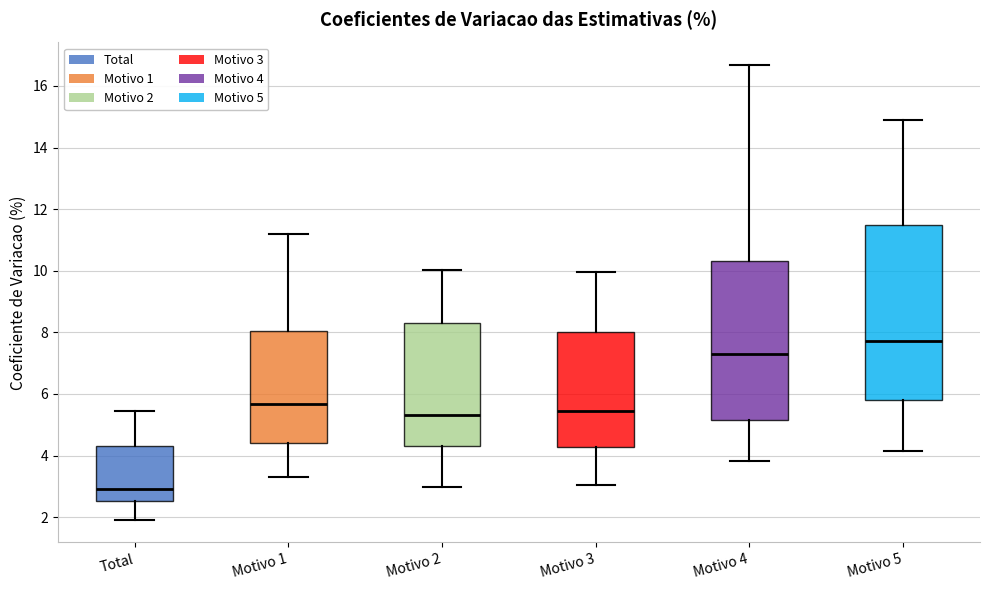

Reading left to right, transcribe this box plot: for each box, give where its median line is, the range the box spans, and where its two whiskers end, as read against the y-axis. The values are not printed on the chart, so give them approximately, as read against the axis.

Total: median 3.0, box 2.6 to 4.4, whiskers 2.0 to 5.4
Motivo 1: median 5.6, box 4.4 to 8.0, whiskers 3.4 to 11.2
Motivo 2: median 5.4, box 4.4 to 8.4, whiskers 3.0 to 10.0
Motivo 3: median 5.4, box 4.2 to 8.0, whiskers 3.0 to 10.0
Motivo 4: median 7.2, box 5.2 to 10.4, whiskers 3.8 to 16.6
Motivo 5: median 7.8, box 5.8 to 11.4, whiskers 4.2 to 15.0